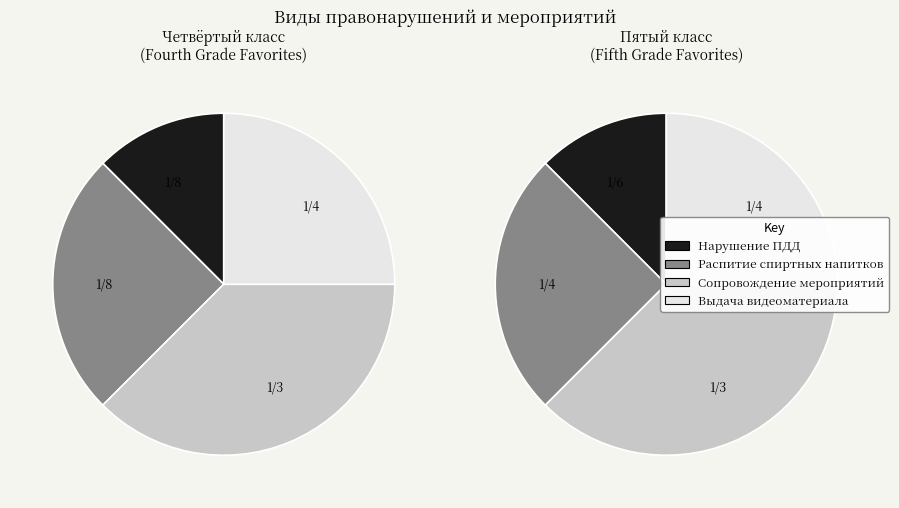

Rank the categories by value from lowest to highest.

Нарушение ПДД, Распитие спиртных напитков, Выдача видеоматериала, Сопровождение массовых мероприятий